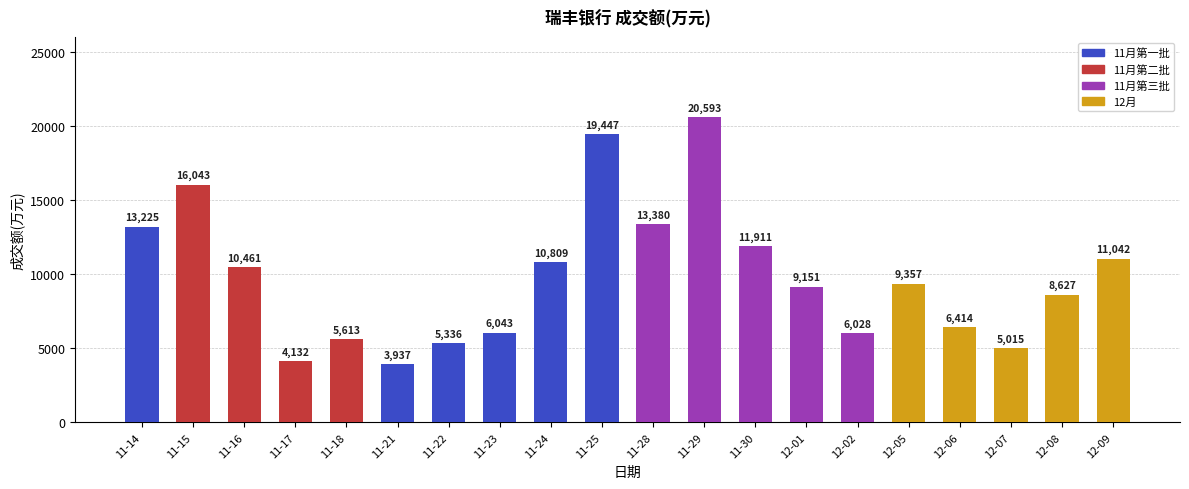

Which label corresponds to the smallest value in the chart?

11-21